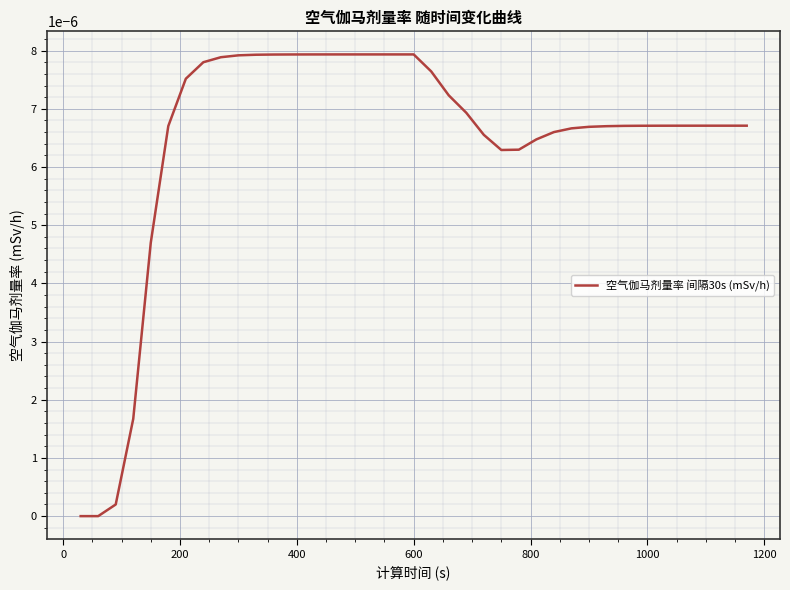

Is this an area chart (filled region under the line)?

No